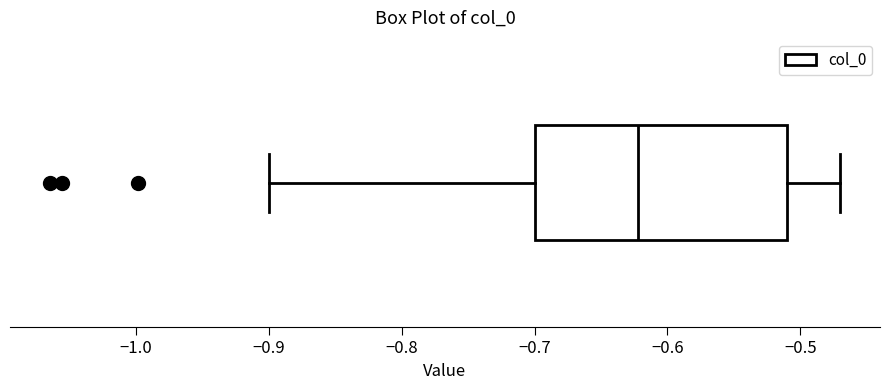

Transcribe this box plot: give where the median line is, the range the box spans, and where the two whiskers end, as read against the x-axis. The values are not printed on the chart, so give them approximately, as read against the axis.

median -0.62, box -0.70 to -0.51, whiskers -0.90 to -0.47